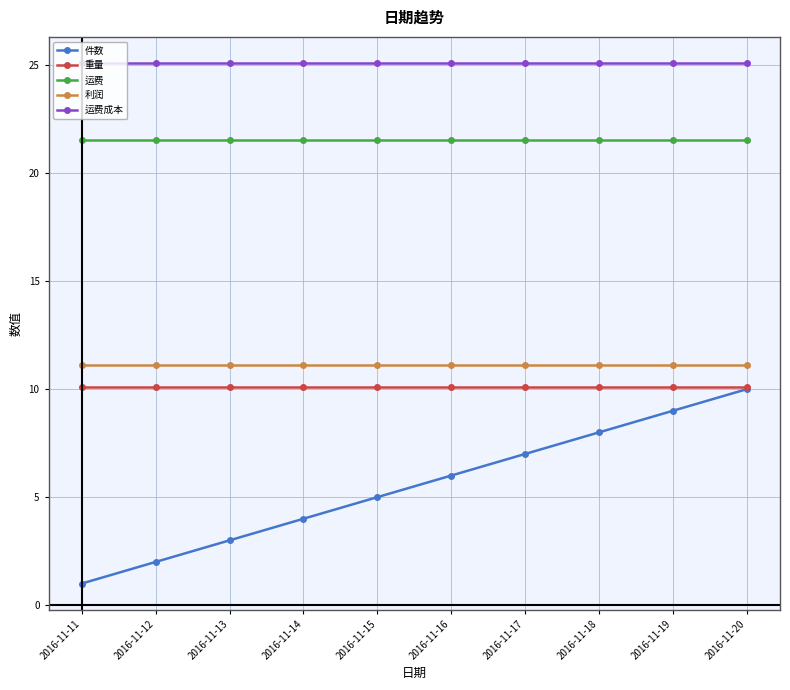

How many lines are shown in the chart?

5